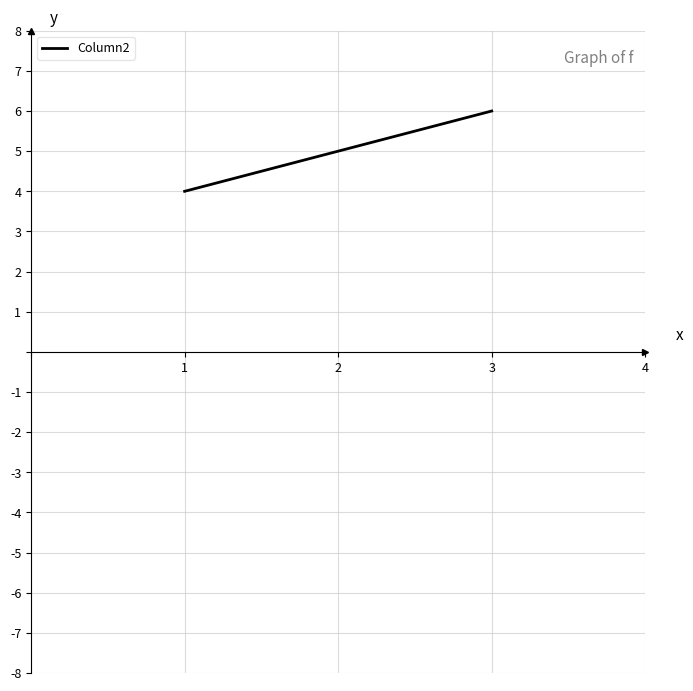

How many series are shown in this chart?

1